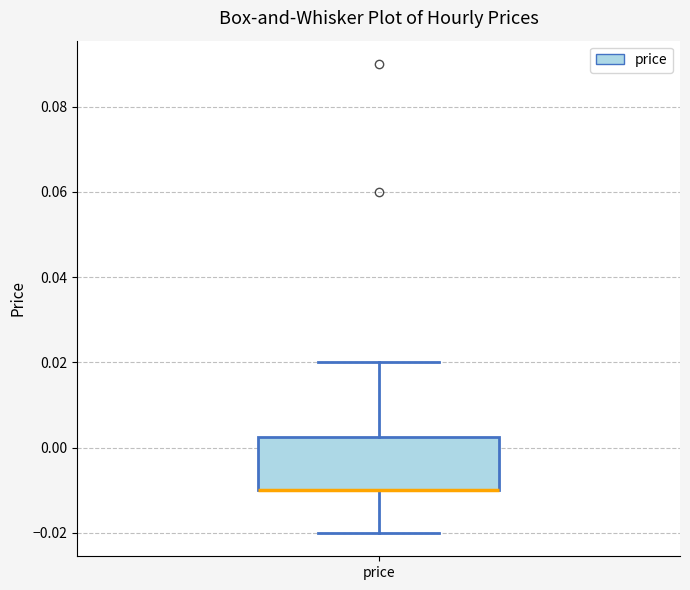

Read this box plot against the y-axis: the position of the median line, the range covered by the box, and the ends of both whiskers. The values are not printed on the chart, so give them approximately, as read against the axis.

median -0.010 (drawn on the box's lower edge), box -0.010 to 0.002, whiskers -0.020 to 0.020